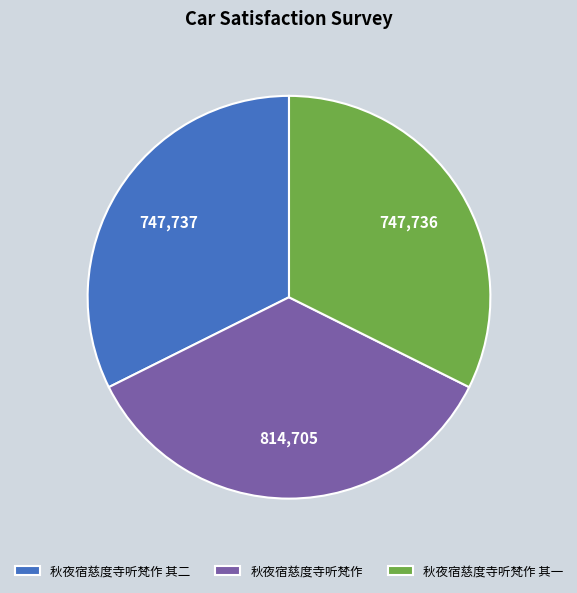

How many slices are in this pie chart?

3